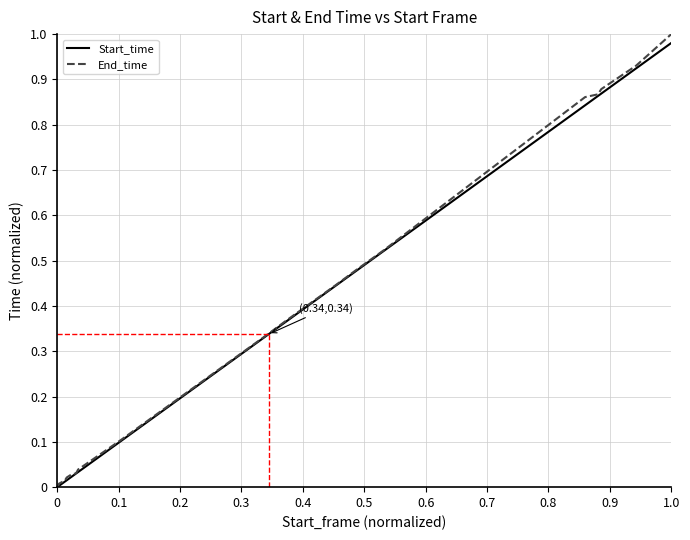

Which series has the widest spread of values?

End_time